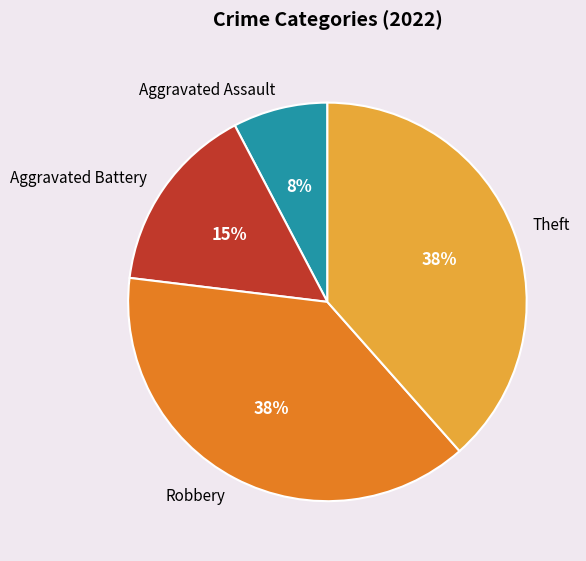

Count the number of slices in the pie.

4